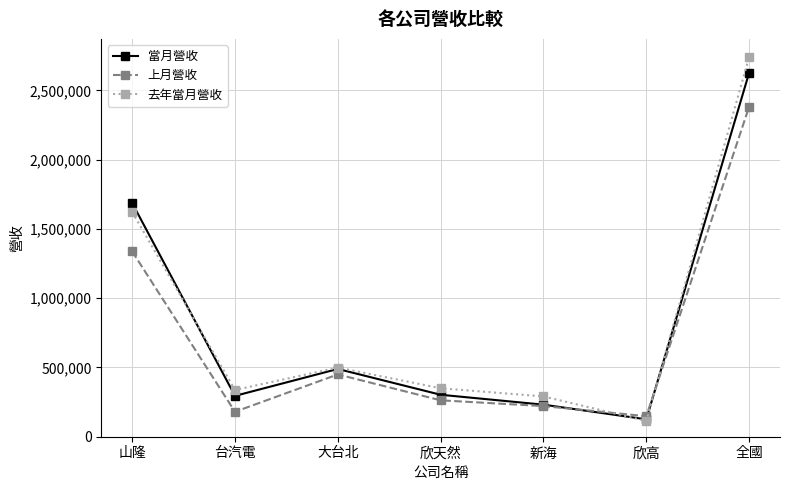

What is the sum of the 去年當月營收 values at 大台北 and 台汽電?

836761